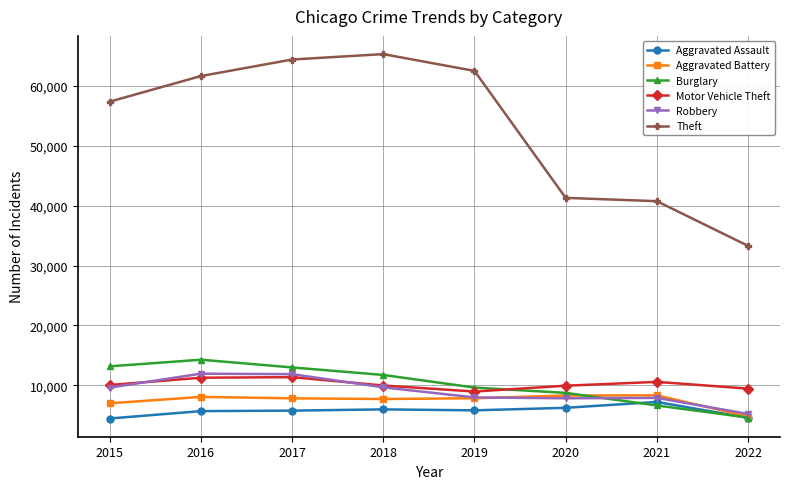

How many data points in Aggravated Assault are less than 5840?

4